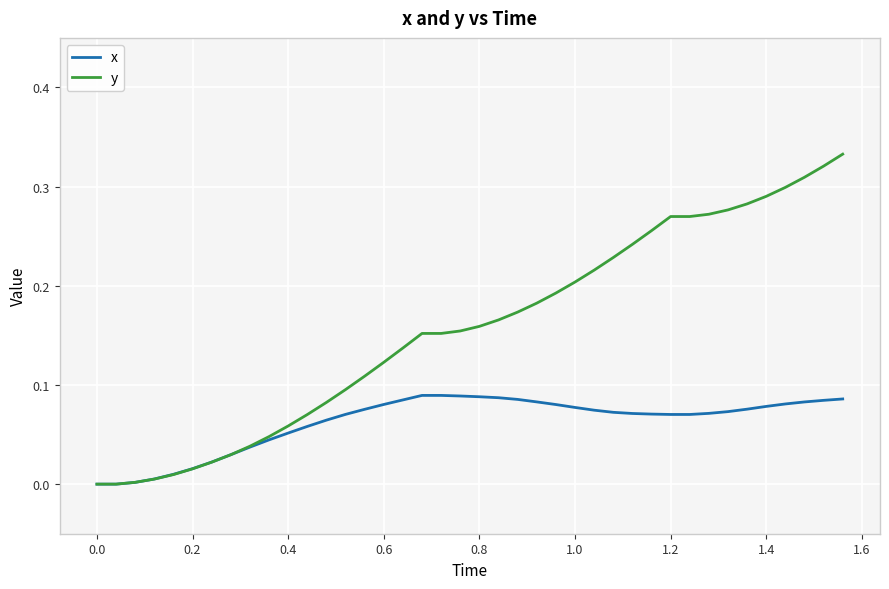

Rank the series by their maximum value, from lowest to highest.

x, y